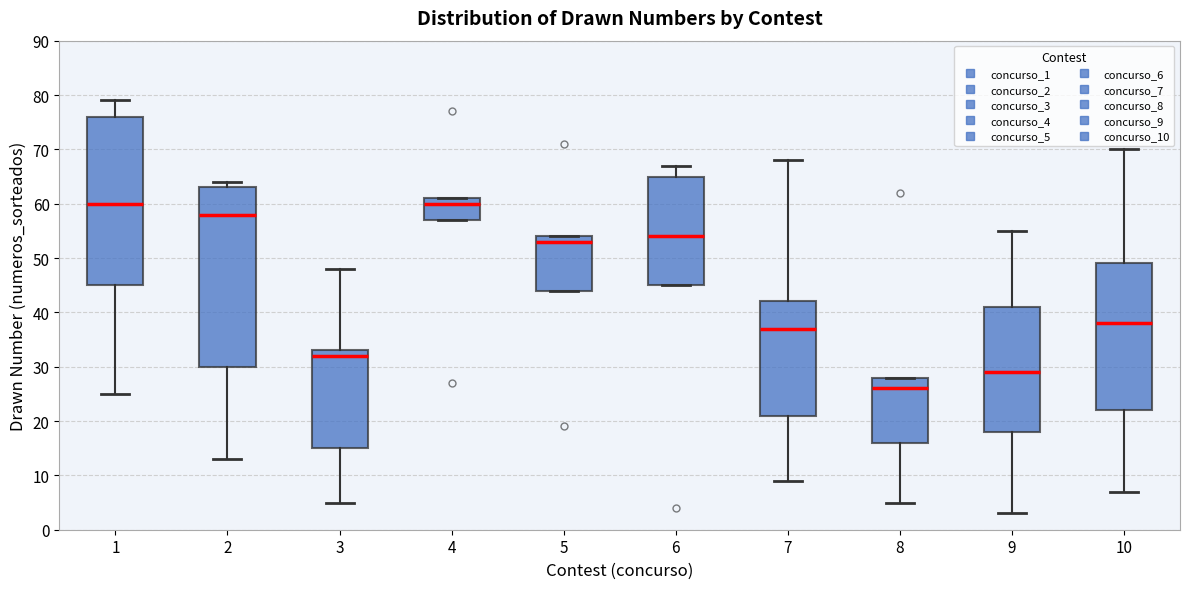

Reading left to right, transcribe this box plot: for each box, give where its median line is, the range the box spans, and where its two whiskers end, as read against the y-axis. The values are not printed on the chart, so give them approximately, as read against the axis.

1: median 60, box 45 to 76, whiskers 25 to 79
2: median 58, box 30 to 63, whiskers 13 to 64
3: median 32, box 15 to 33, whiskers 5 to 48
4: median 60, box 57 to 61, whiskers 57 to 61
5: median 53, box 44 to 54, whiskers 44 to 54
6: median 54, box 45 to 65, whiskers 45 to 67
7: median 37, box 21 to 42, whiskers 9 to 68
8: median 26, box 16 to 28, whiskers 5 to 28
9: median 29, box 18 to 41, whiskers 3 to 55
10: median 38, box 22 to 49, whiskers 7 to 70